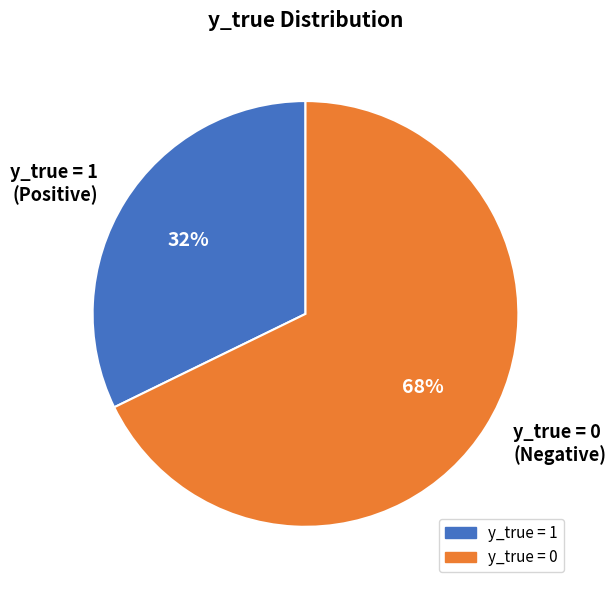

Count the number of slices in the pie.

2